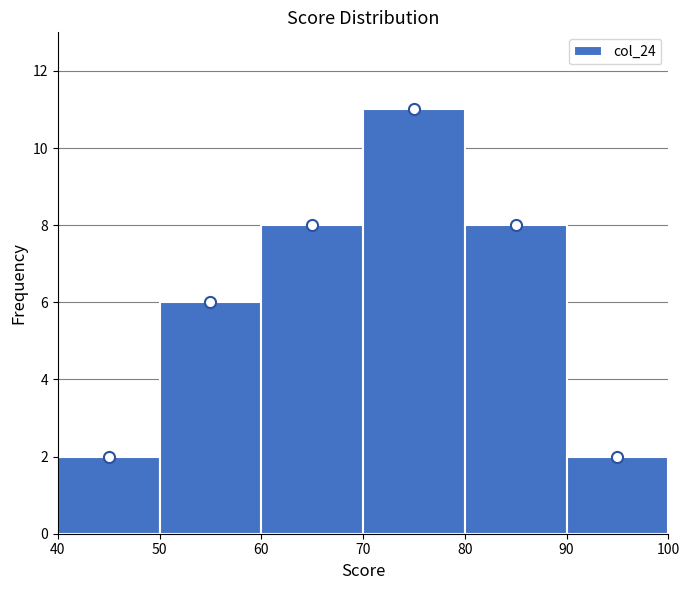

How tall is the bar that spans 80 to 90 on the x-axis? The values are not printed on the chart, so give them approximately, as read against the axis.

8